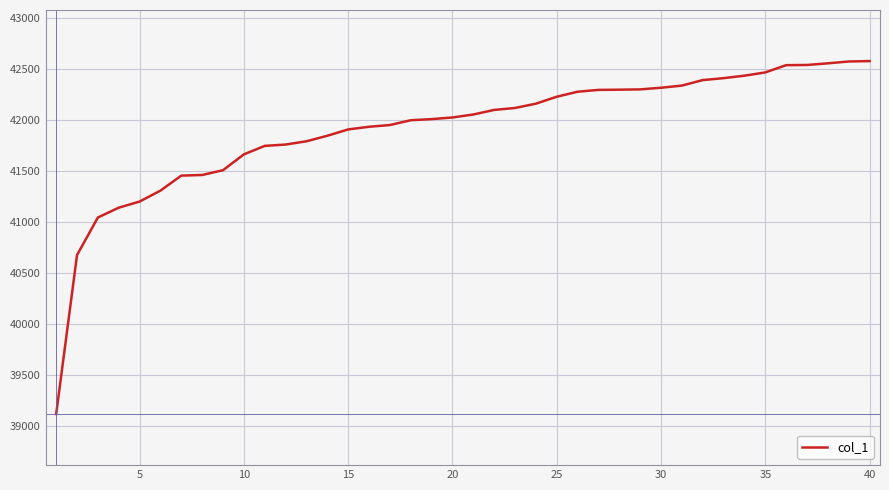

What is the smallest value displayed?

39121